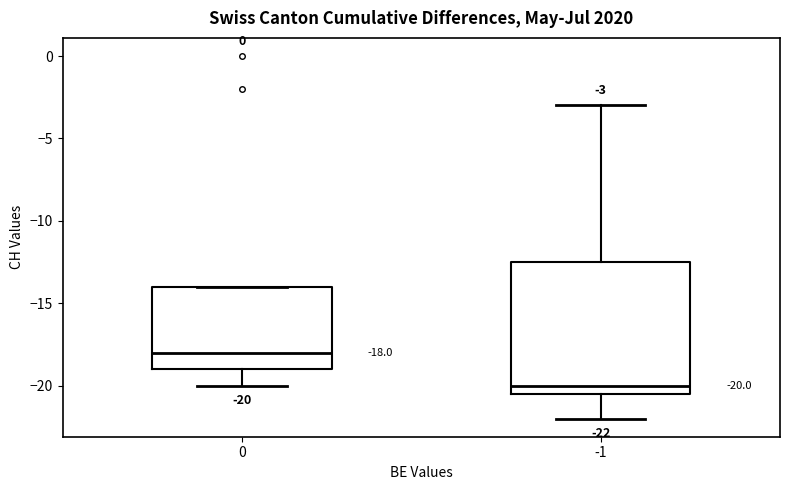

Which box's median line is the highest?

0